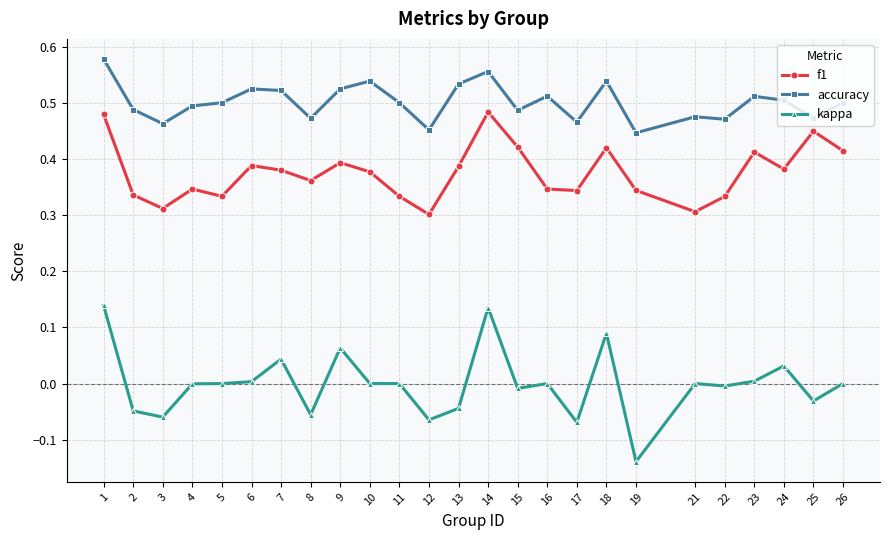

The value of kappa at 26 is 0.0. True or false?

True